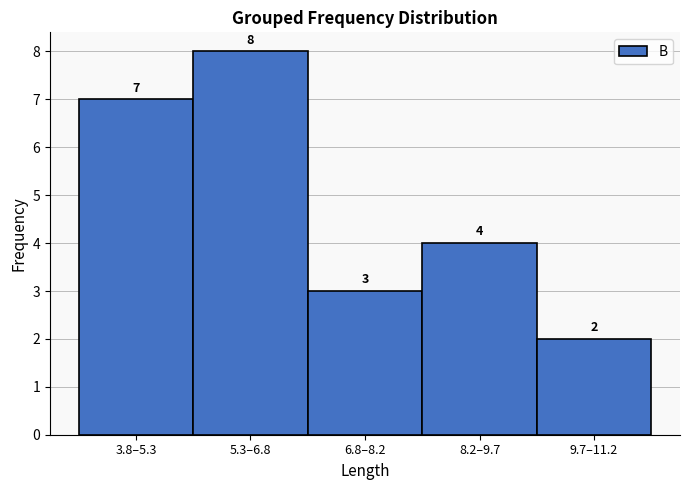

Reading right to left, list all the values displayed in this chart.

9.7–11.2=2	8.2–9.7=4	6.8–8.2=3	5.3–6.8=8	3.8–5.3=7